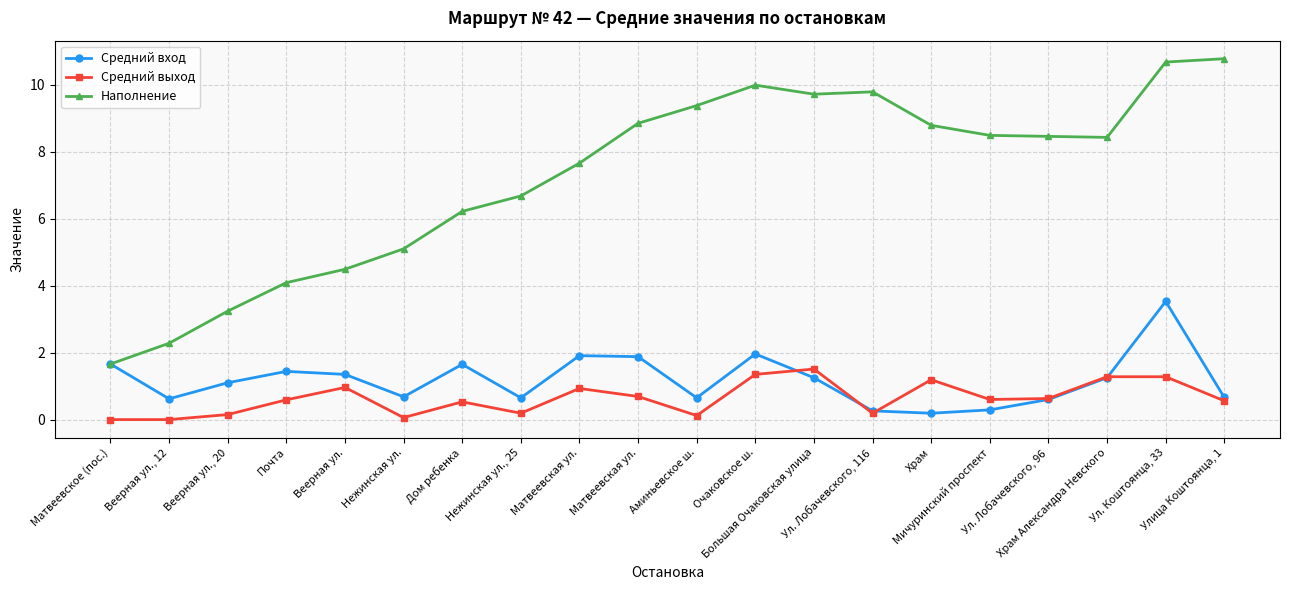

What is the lowest value of the Наполнение series?

1.7